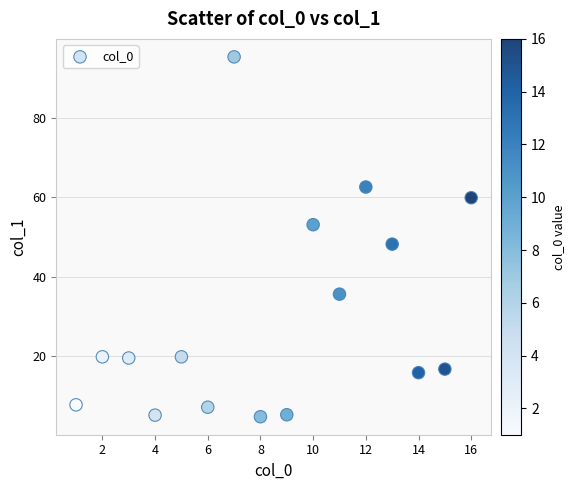

What is the range of X values (max minus min)?

15.0